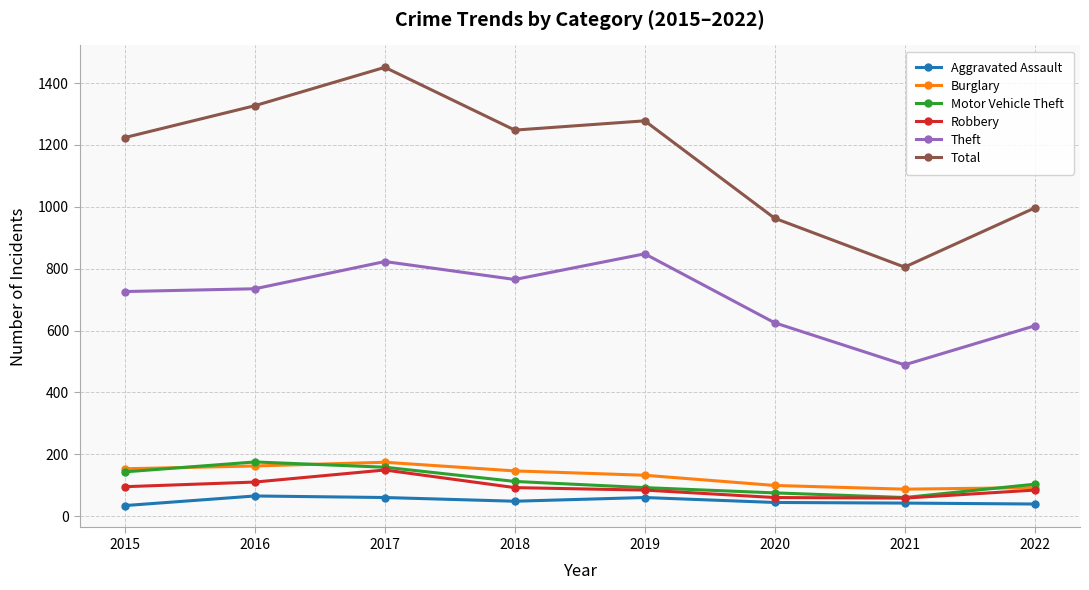

The value of Robbery at 2016 is 110. True or false?

True